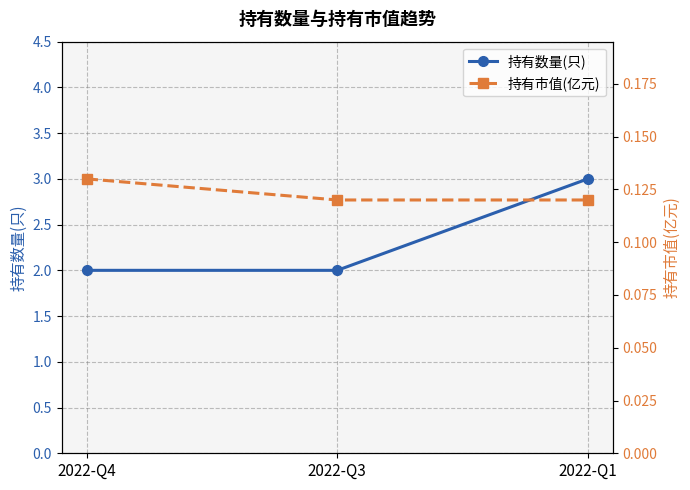

At which label does 持有市值(亿元) reach its peak?

2022-Q4